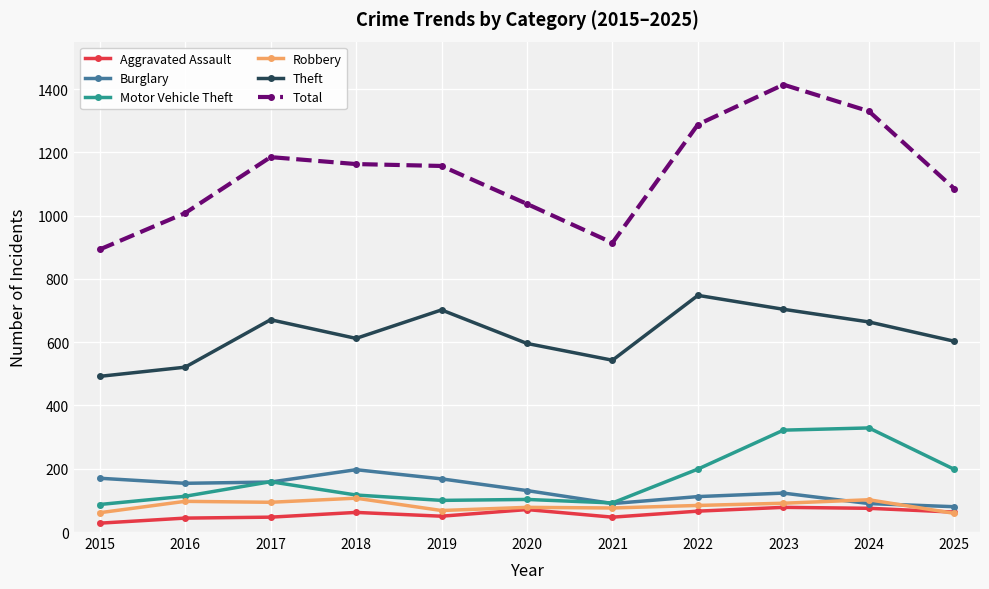

In Robbery, how many points are lower than both neighbors (excluding endpoints)?

3